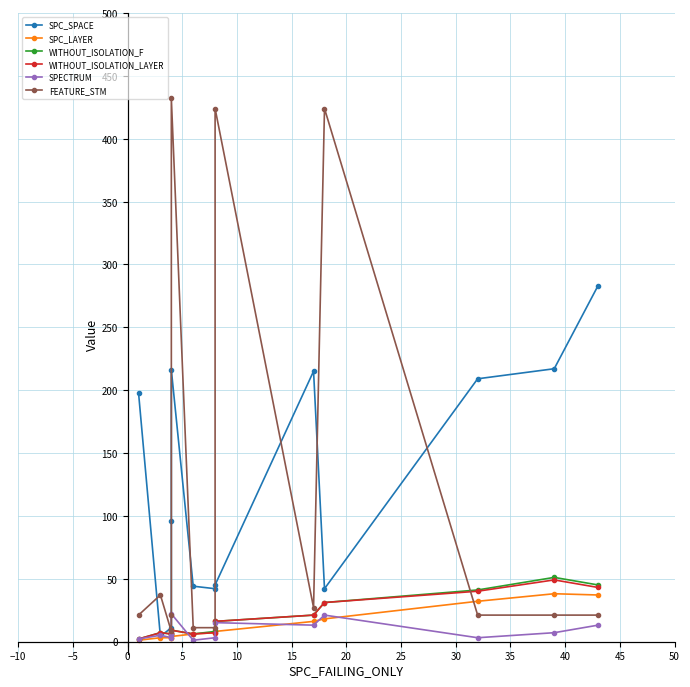

What position from the right is 15?

7